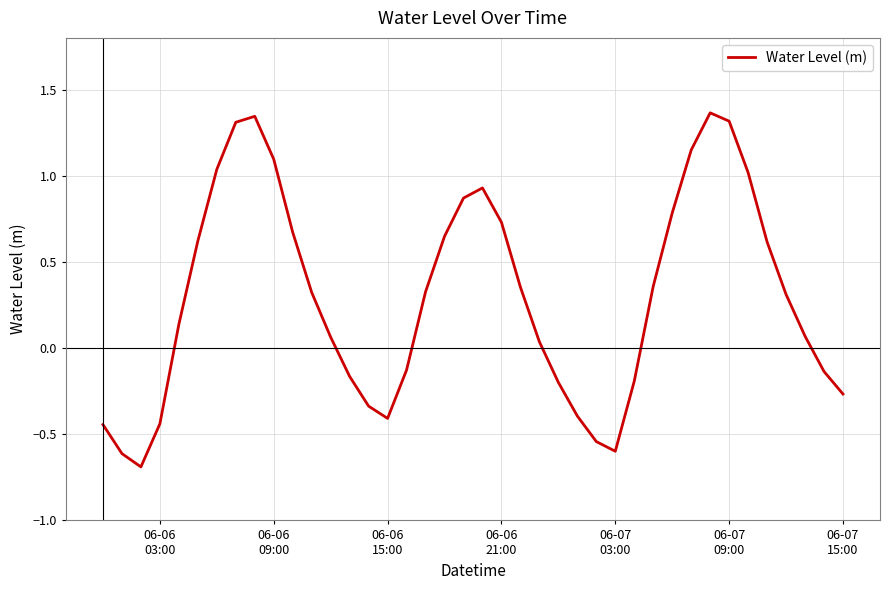

What is the difference between the maximum and minimum values?

2.1